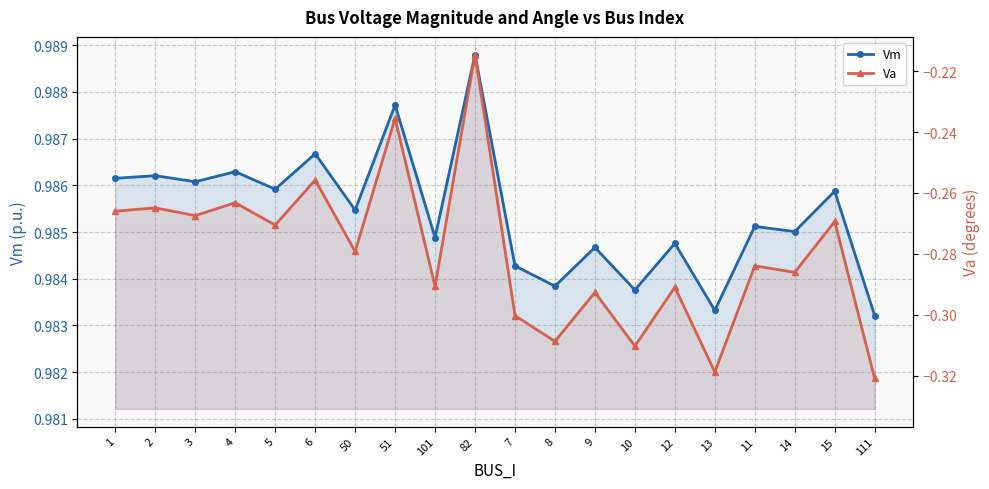

At which category does the chart reach its peak across all series?

82